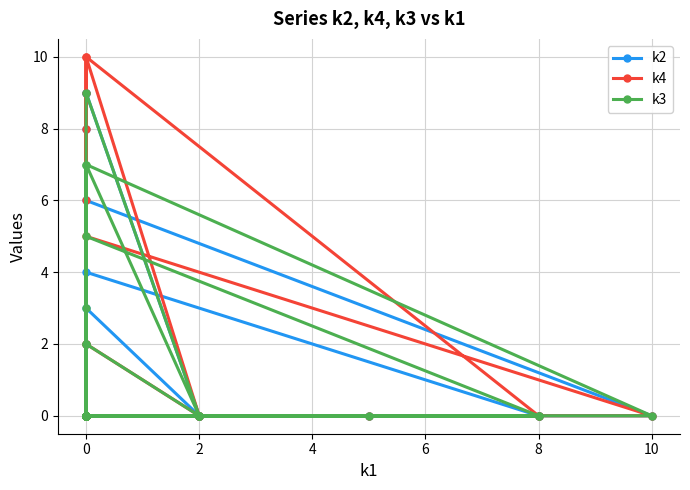

What is the label of the 24th point from the right?

8